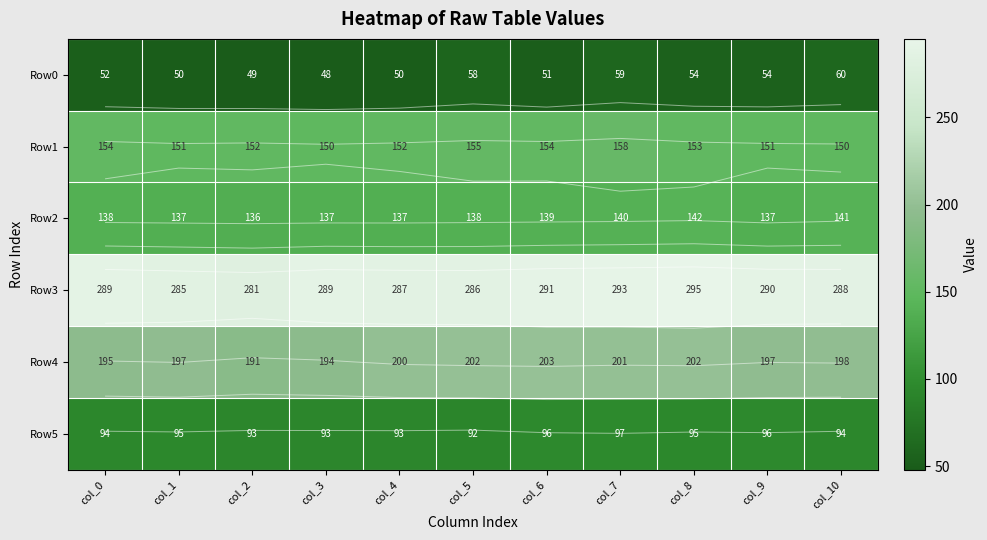

List the labels in order of Row0 value, smallest first.

col_3, col_2, col_1, col_4, col_6, col_0, col_8, col_9, col_5, col_7, col_10